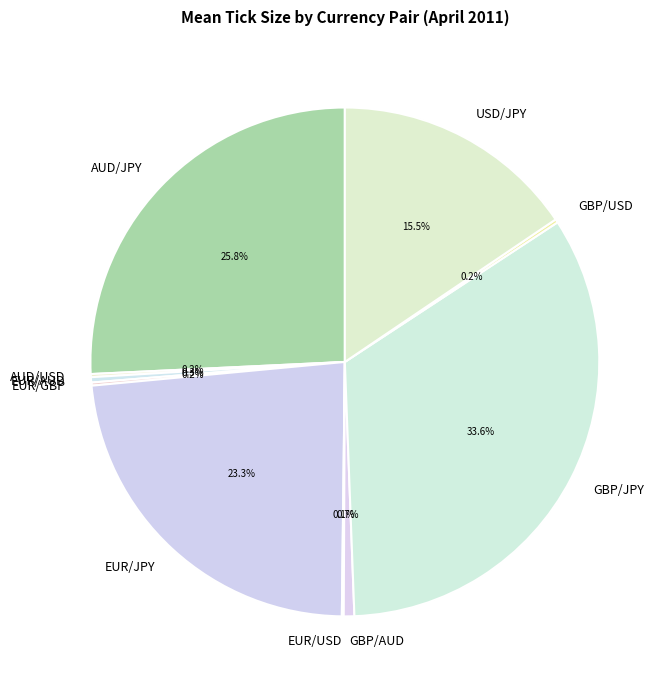

Is the sum of AUD/JPY and EUR/JPY greater than half?

No